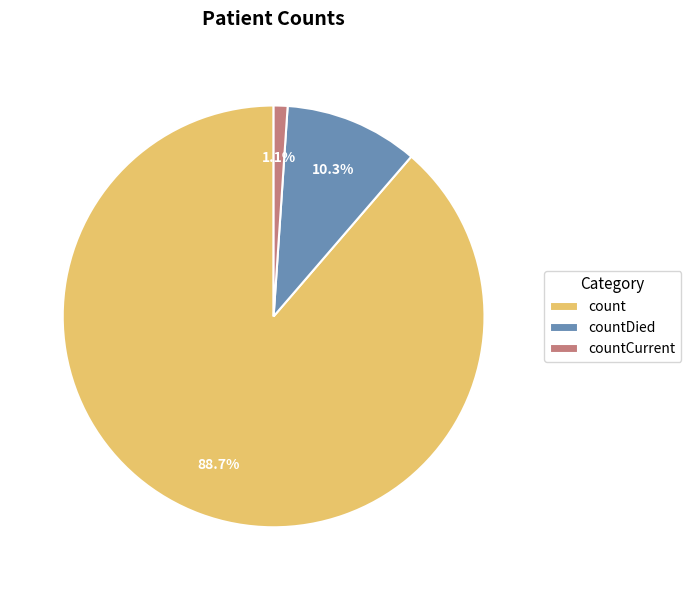

Rank the categories by value from lowest to highest.

countCurrent, countDied, count